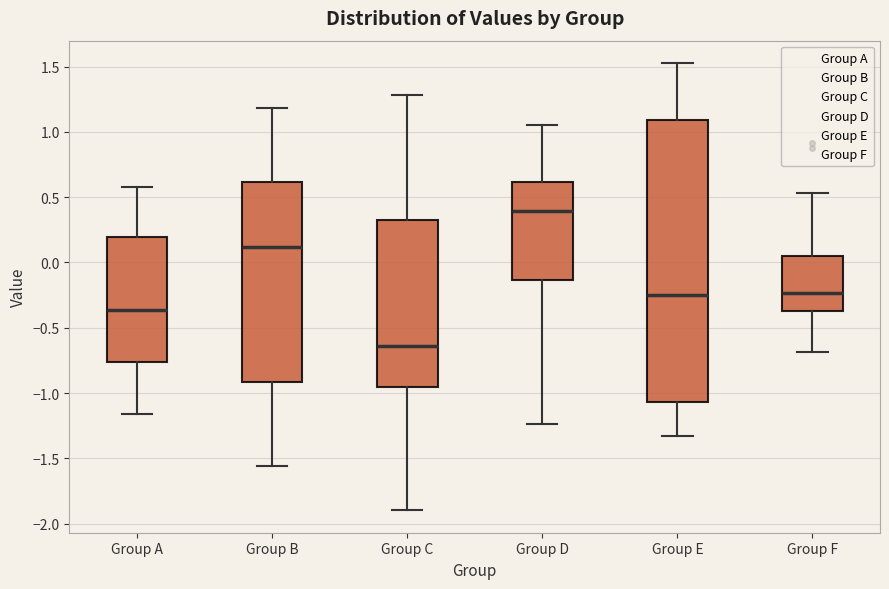

Which box's median line is the lowest?

Group C